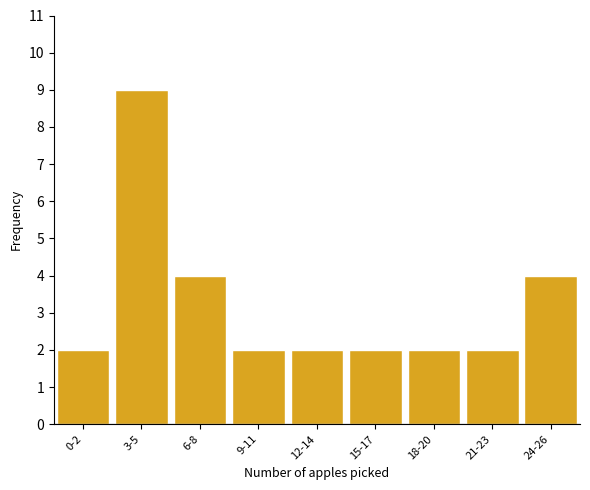

Reading right to left, transcribe all the data shown in this chart.

24-26=4	21-23=2	18-20=2	15-17=2	12-14=2	9-11=2	6-8=4	3-5=9	0-2=2